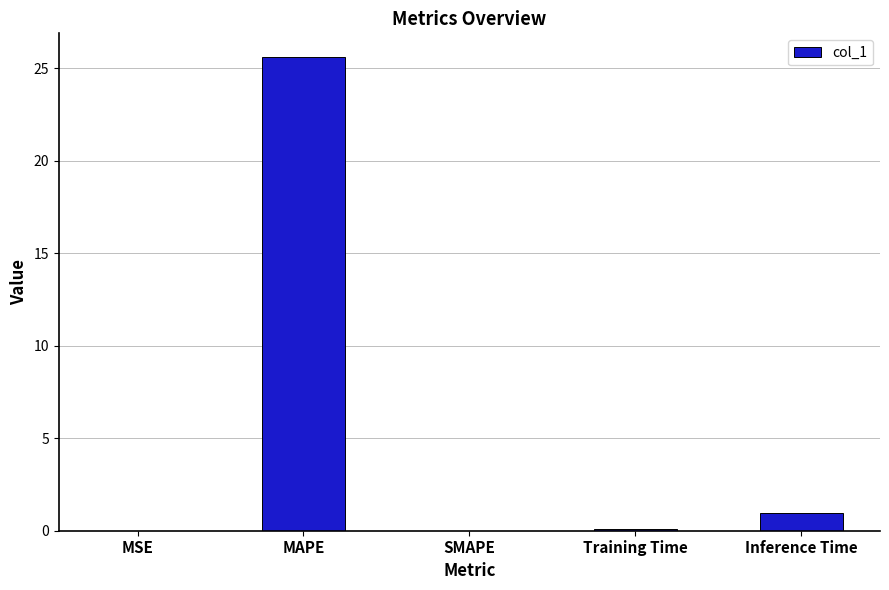

Which label corresponds to the largest value in the chart?

MAPE